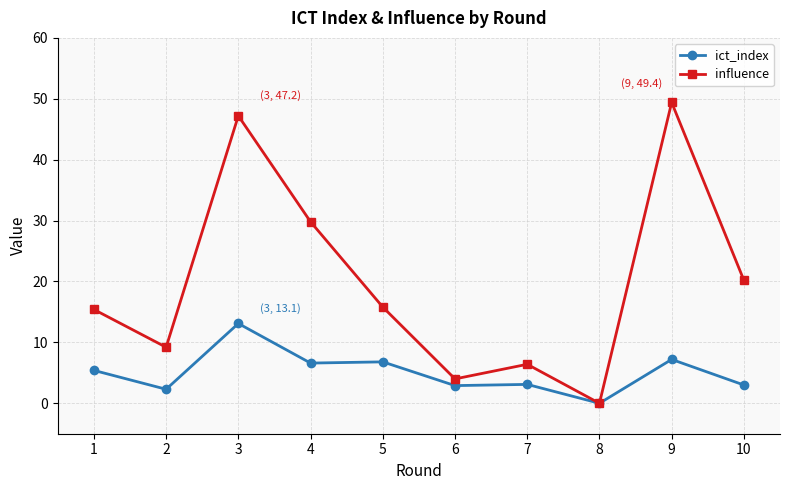

What is the difference between the maximum and minimum values in the influence series?

49.4